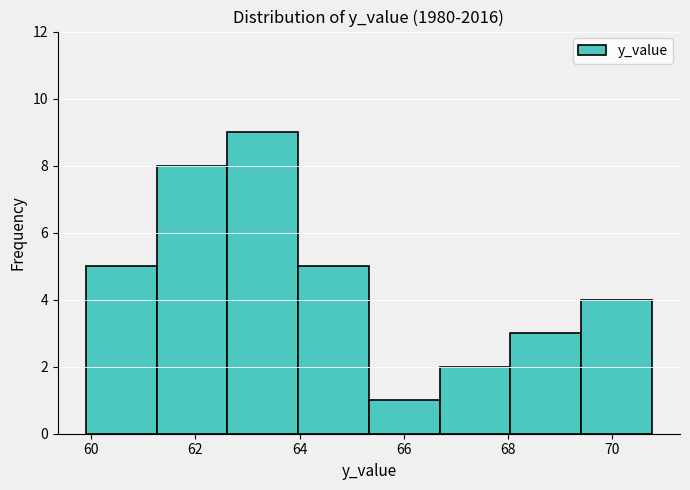

Which range on the x-axis has the tallest bar?

62.6 to 64.0